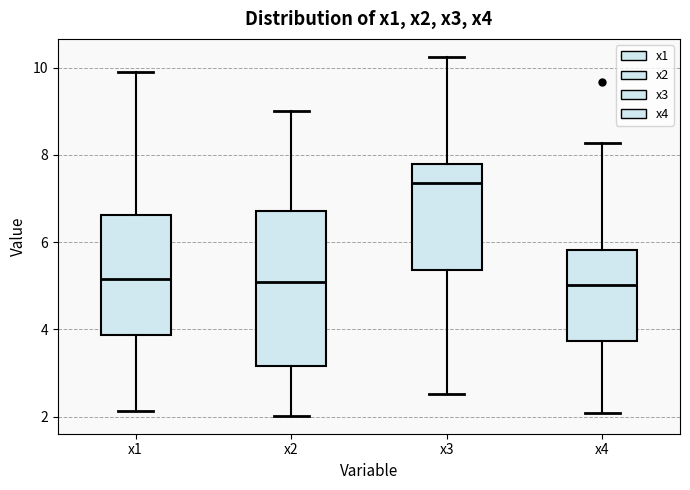

Comparing the boxes themselves (not the whiskers), which one is the tallest?

x2